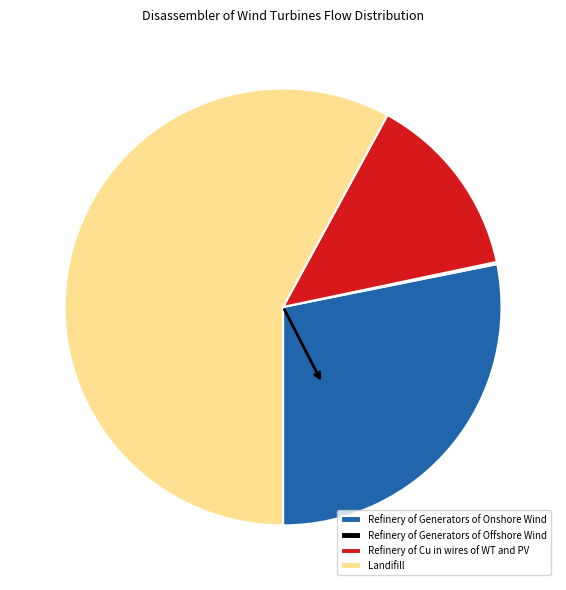

Which slice is the largest?

Landifill